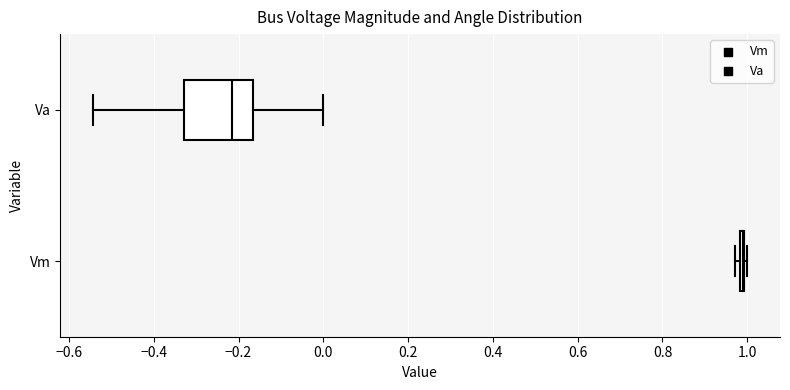

Where is the left edge of the box for Va on the x-axis? The values are not printed on the chart, so give them approximately, as read against the axis.

-0.32